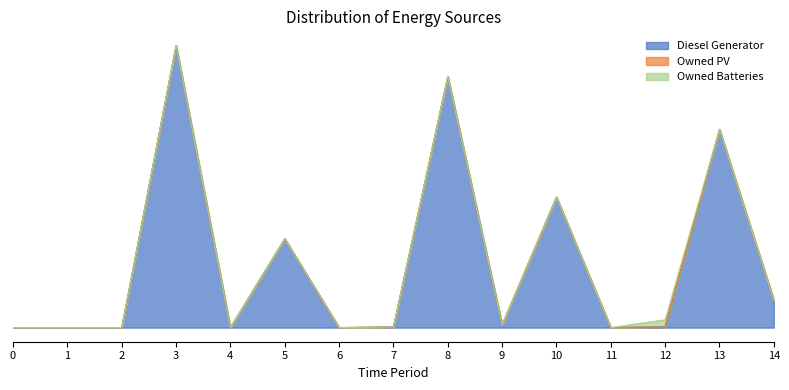

How many lines are shown in the chart?

3